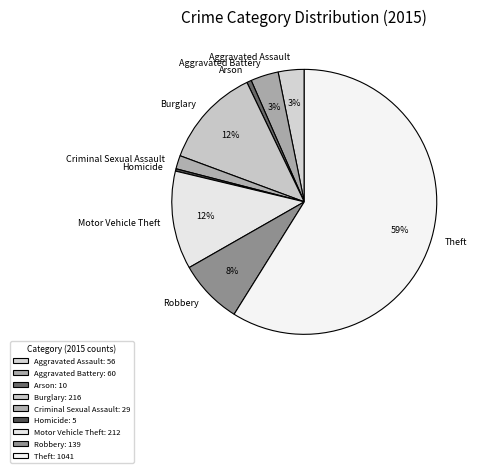

True or false: Homicide accounts for 14% of the total.

False